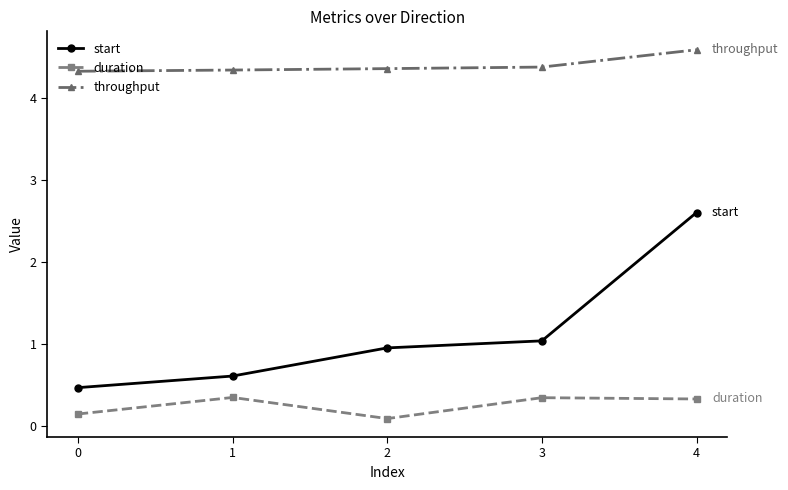

Is it true that throughput equals 6.7 at 3?

False